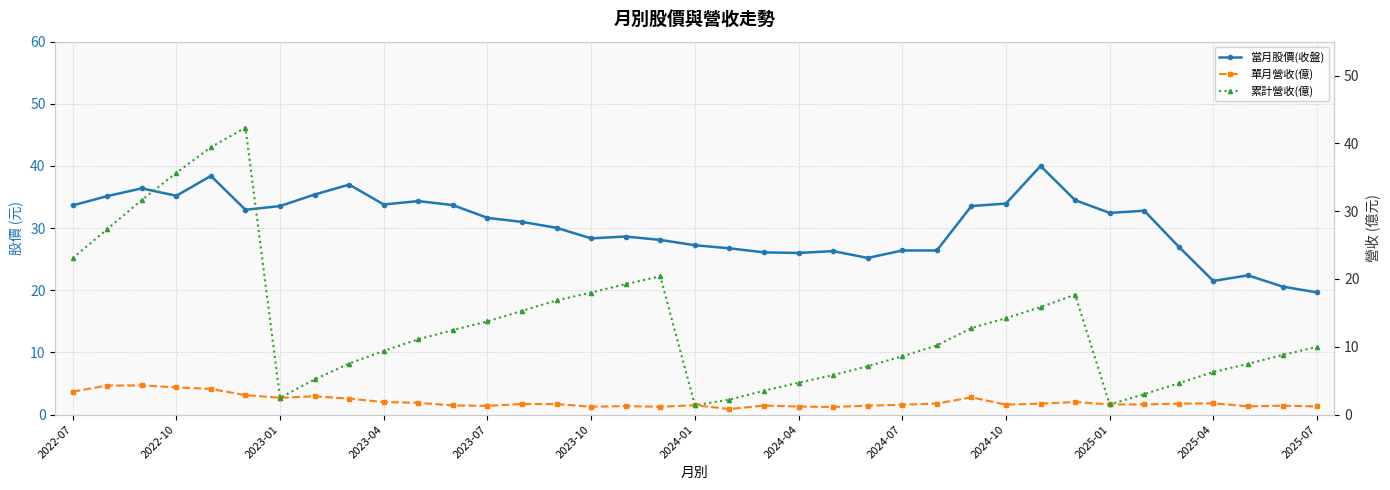

At which category does the chart reach its minimum across all series?

19